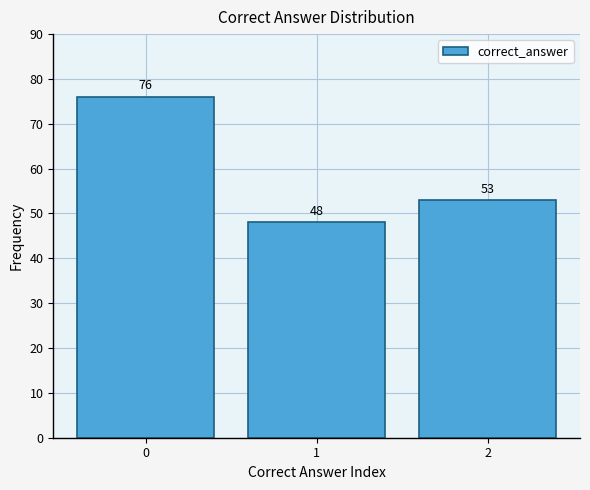

Reading left to right, what are all the values shown in this chart?

0=76	1=48	2=53